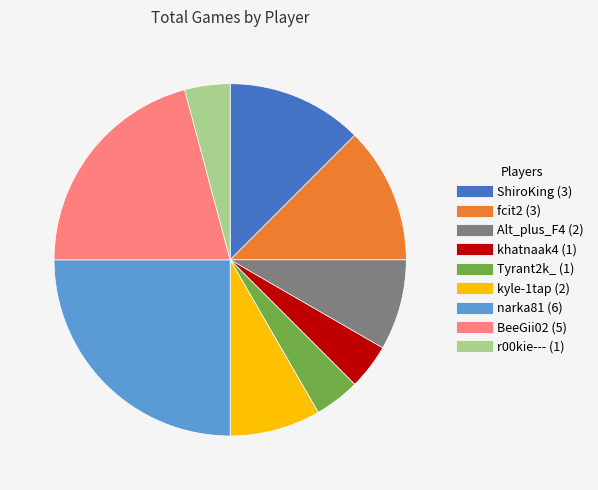

How many slices are in this pie chart?

9